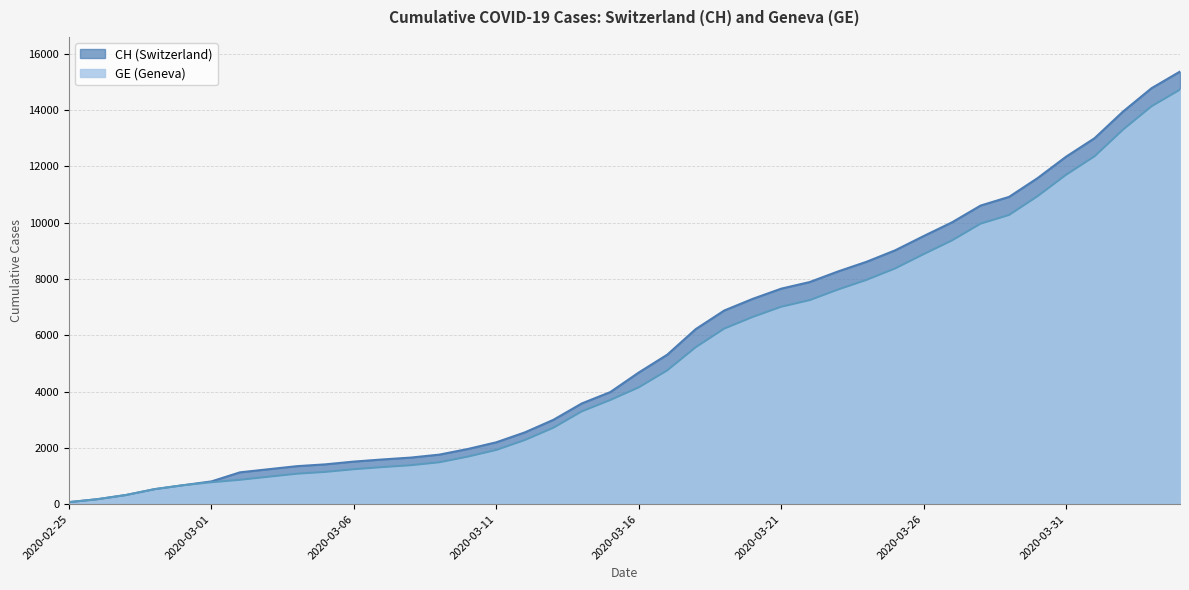

How many lines are shown in the chart?

2